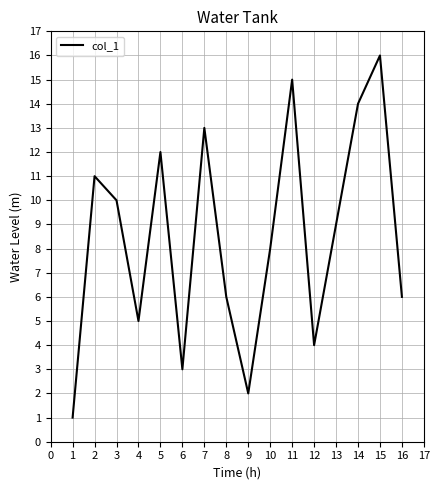

What is the ratio of the value at 14 to the value at 12?

3.5